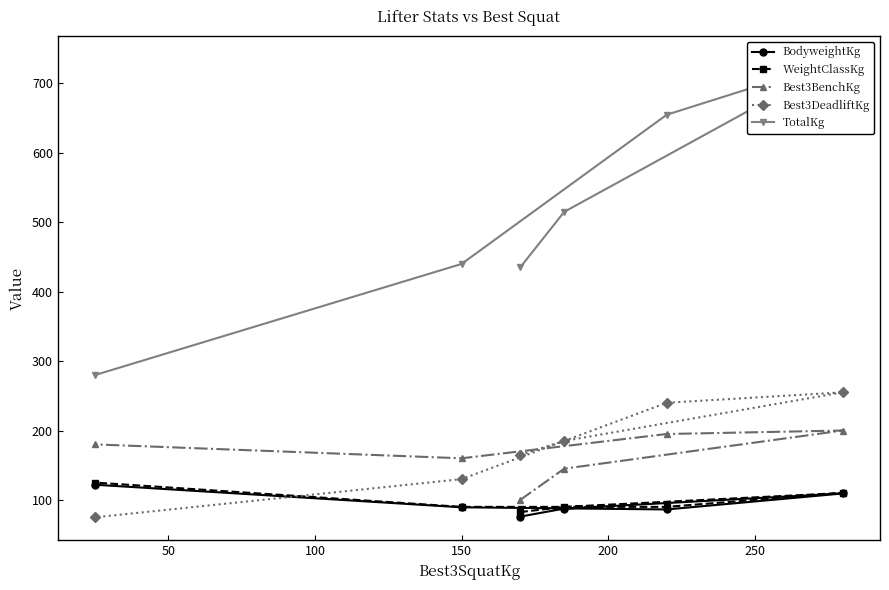

True or false: Best3BenchKg and BodyweightKg cross at least once.

False